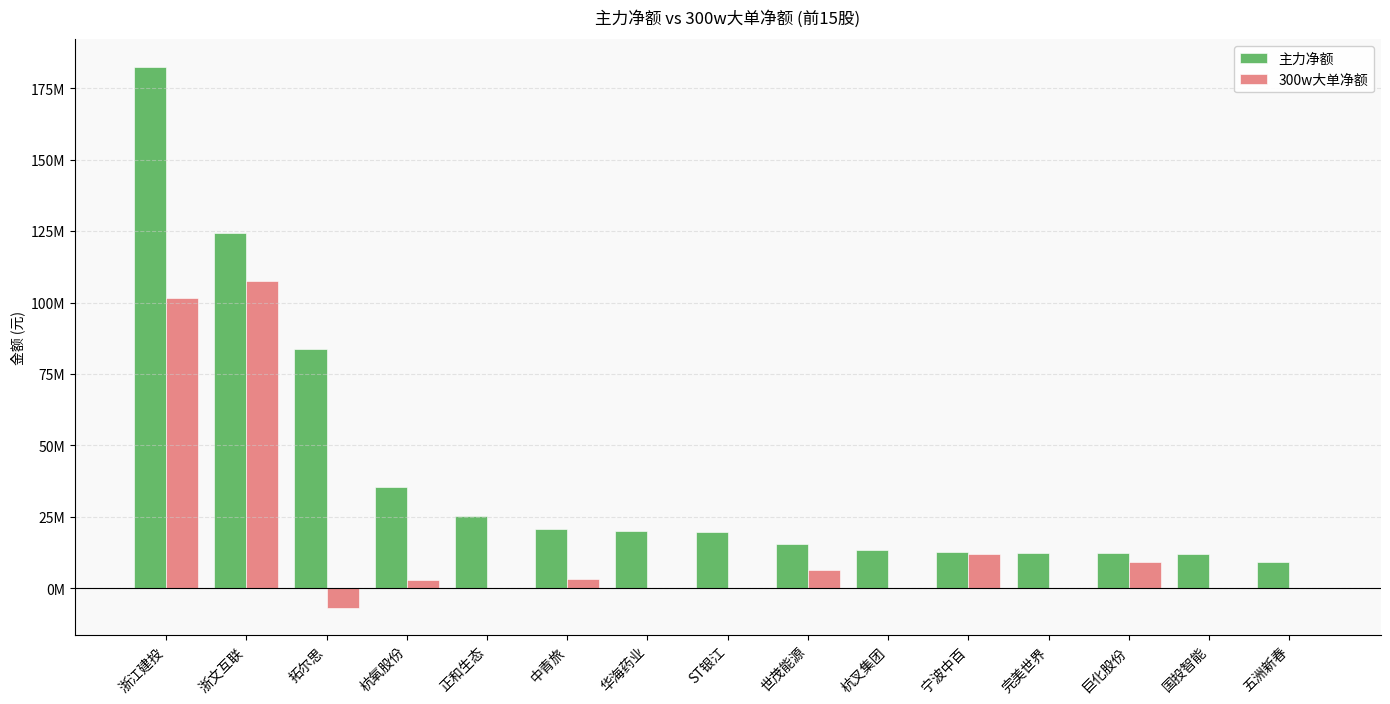

Where is 300w大单净额 nearest to the value 50317456?

宁波中百